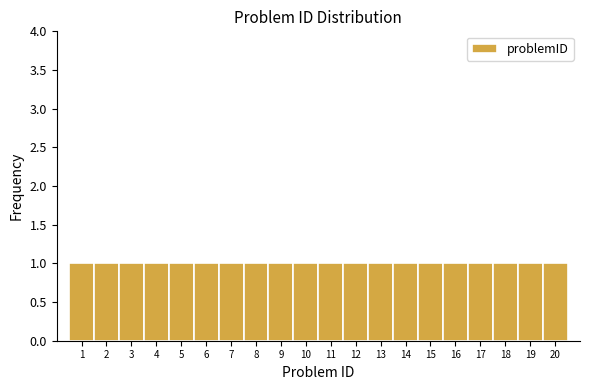

What is the height of the bar covering 18.5 to 19.5 on the x-axis? The values are not printed on the chart, so give them approximately, as read against the axis.

1